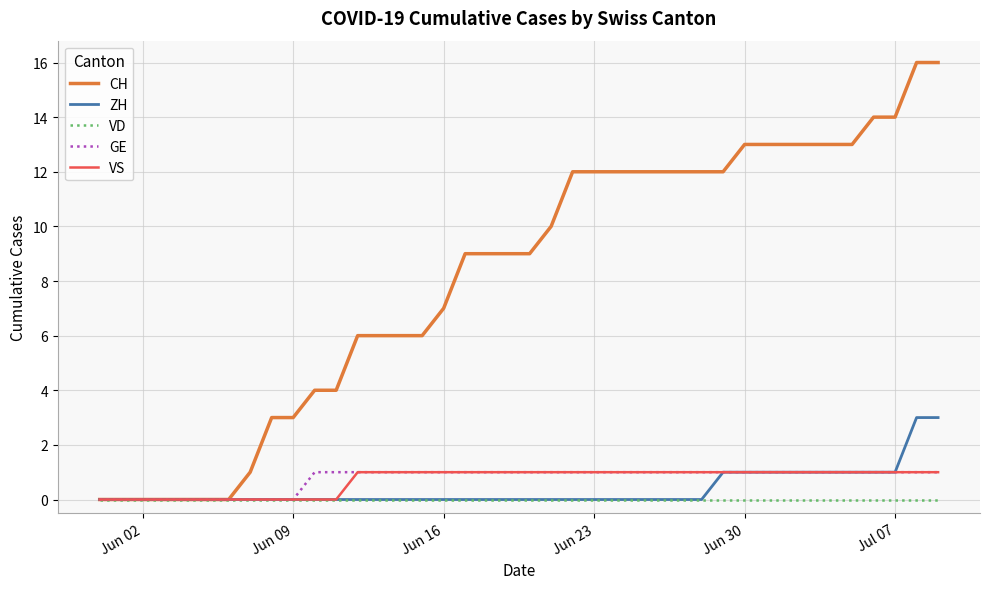

How many lines are shown in the chart?

5